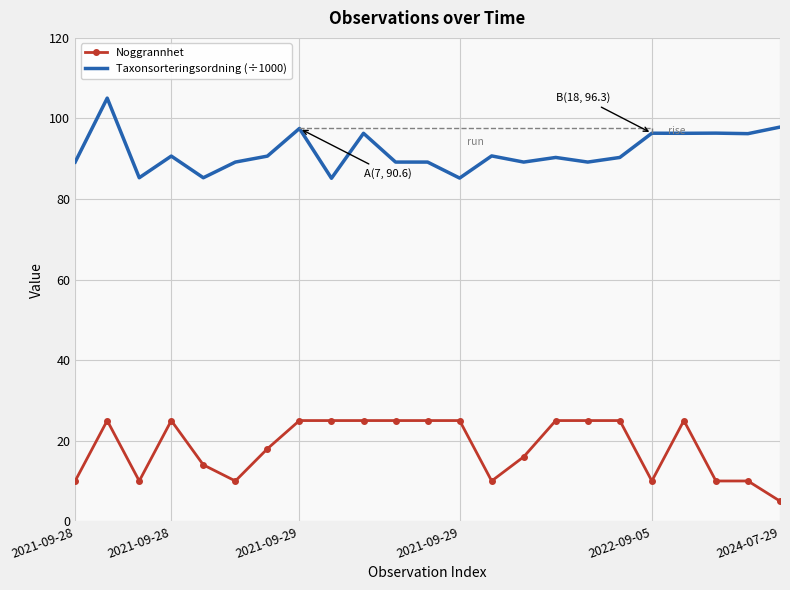

What is the difference between the maximum and minimum values in the Noggrannhet series?

20.0